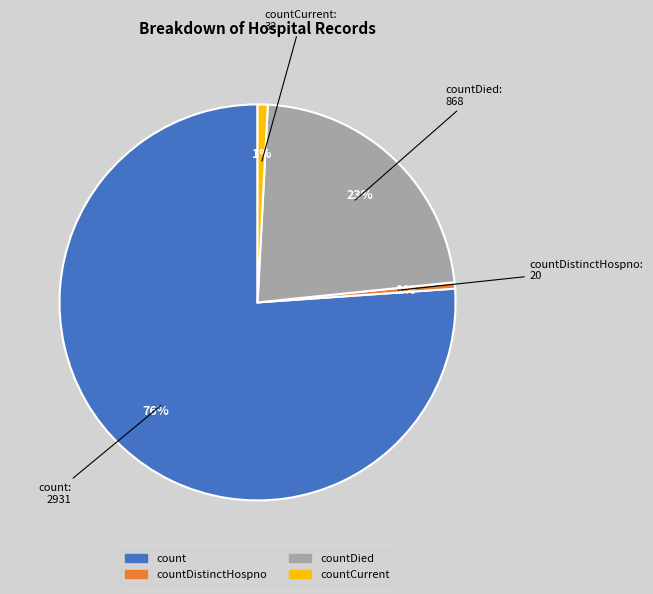

Does any single category account for the majority?

Yes